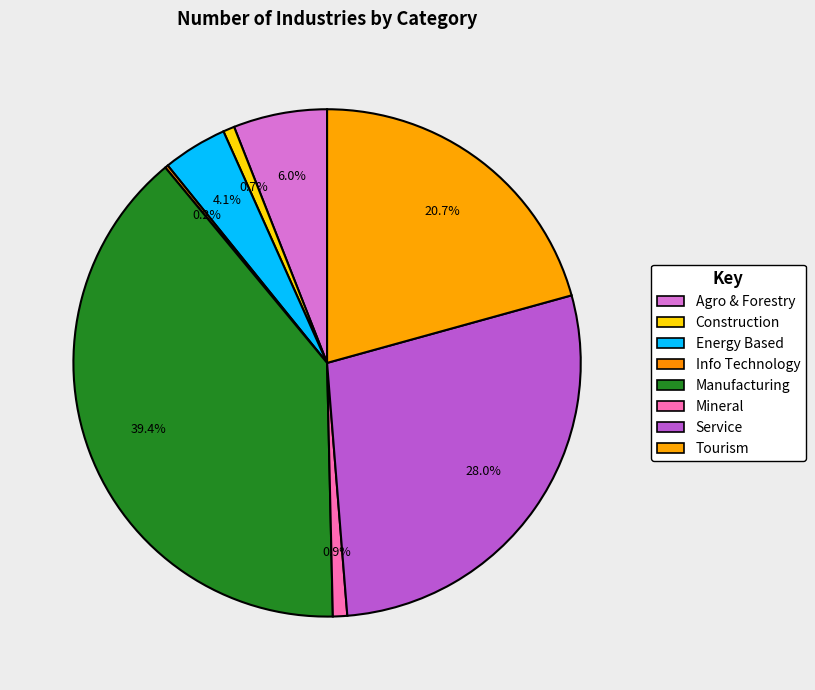

Is there a majority slice in this chart?

No